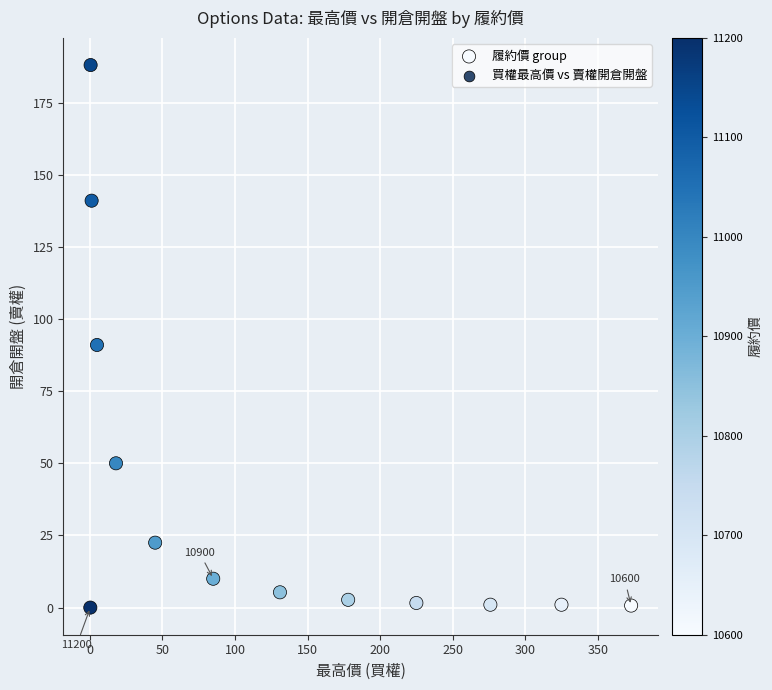

What Y value in the scatter plot is closest to 94?

91.0